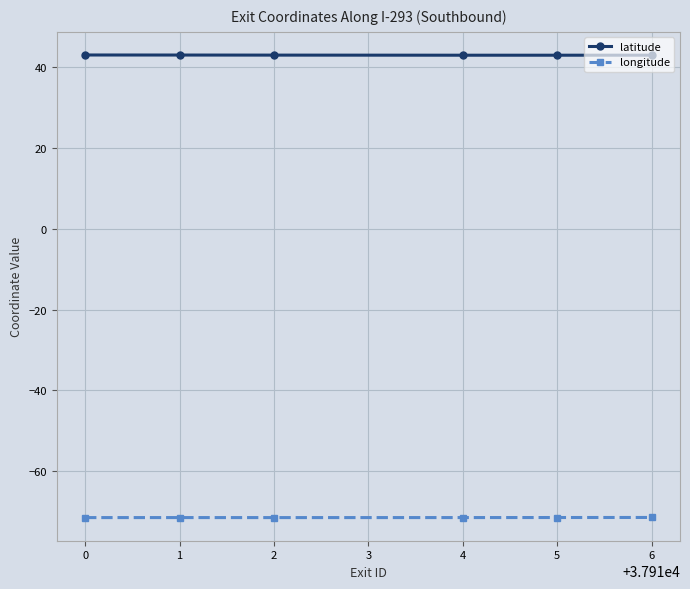

What is the value of the latitude point at the 1st from the left?

43.0